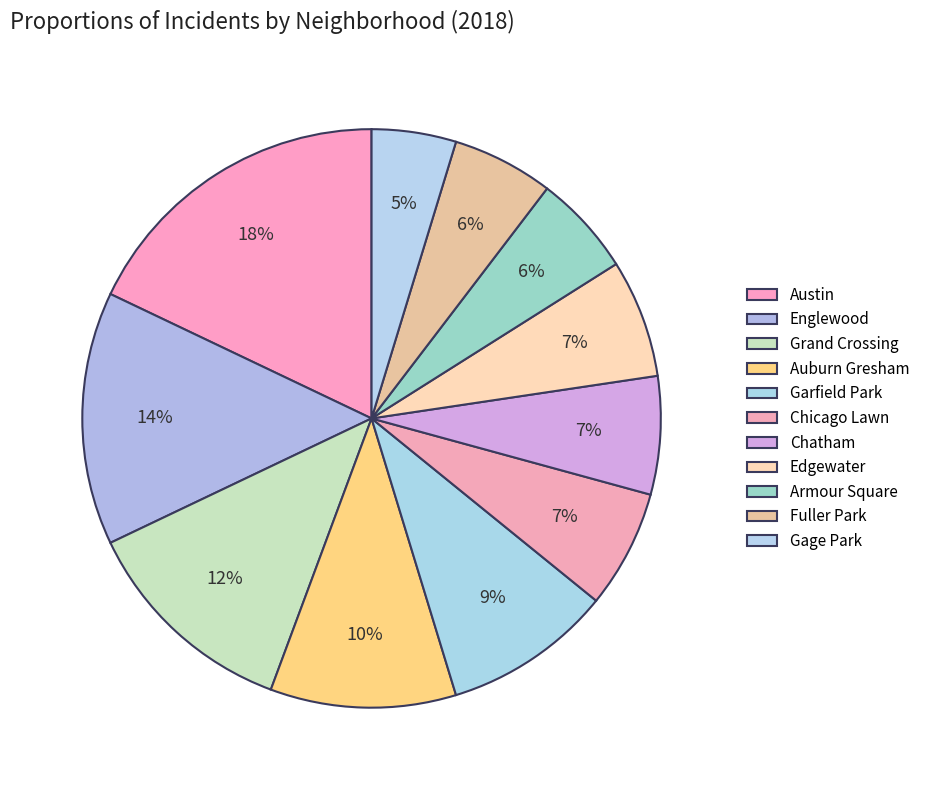

How many slices are in this pie chart?

11